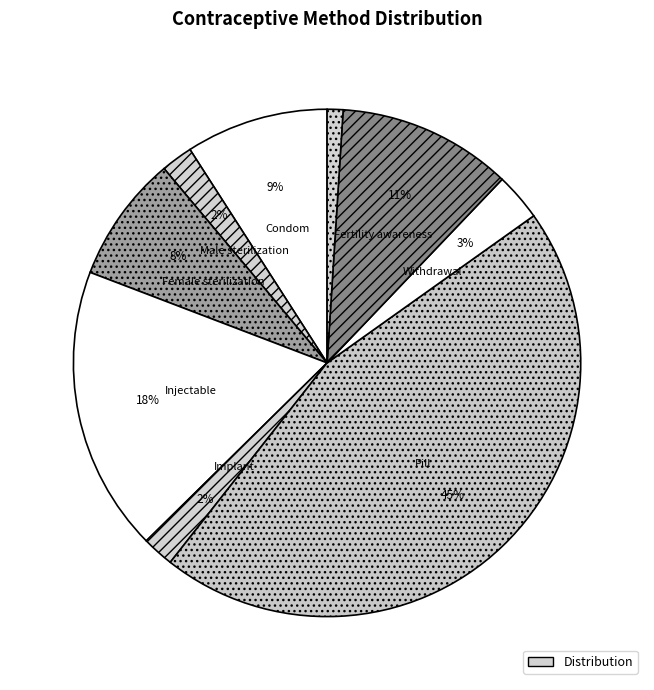

Count the number of slices in the pie.

9